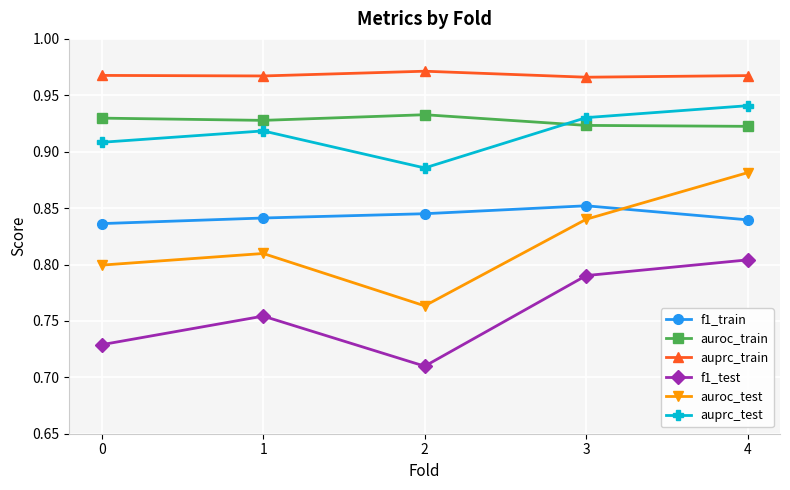

What is the sum of all f1_train values?

4.2